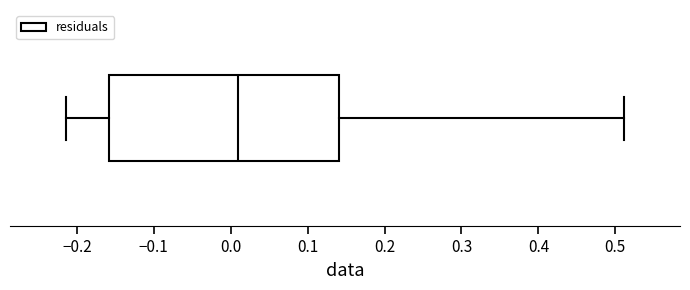

Where does the median line of the box sit on the x-axis? The values are not printed on the chart, so give them approximately, as read against the axis.

0.01